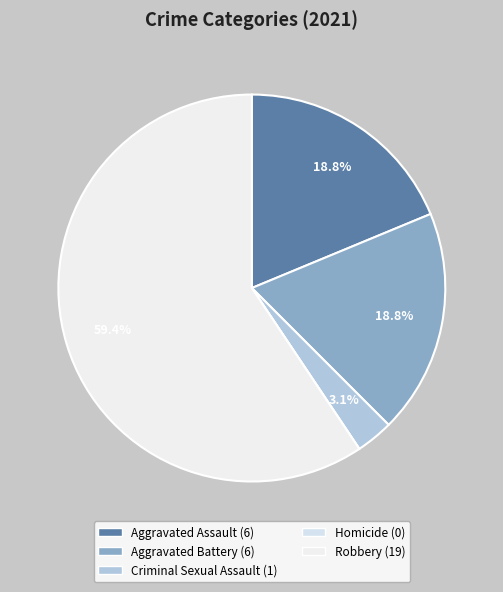

Does Aggravated Battery represent more than half of the total?

No